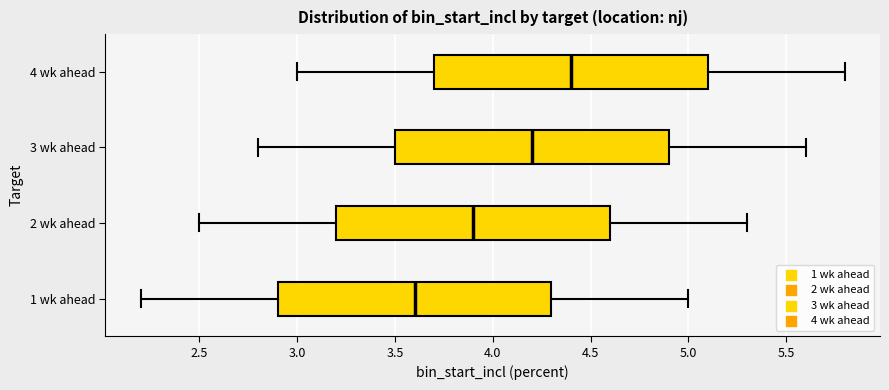

Which box has the furthest to the right median line?

4 wk ahead